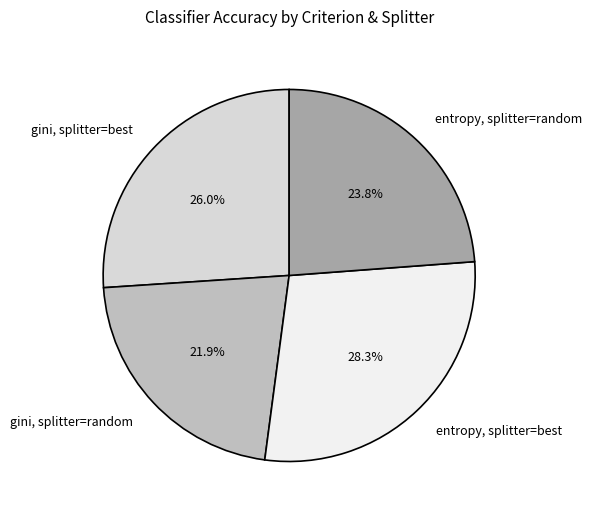

Which slice is the smallest?

gini, splitter=random